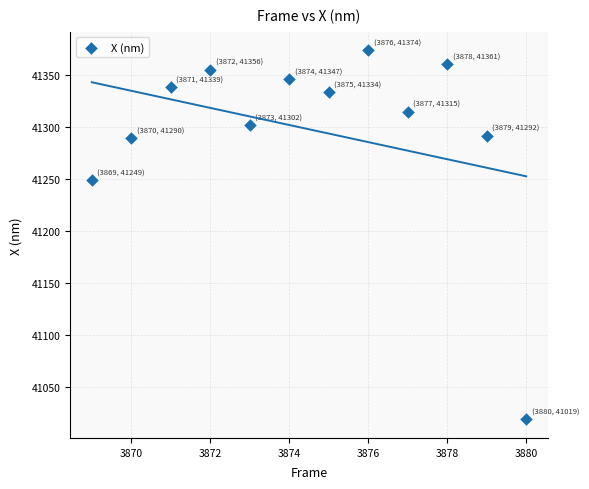

What is the average Y value?

41298.1